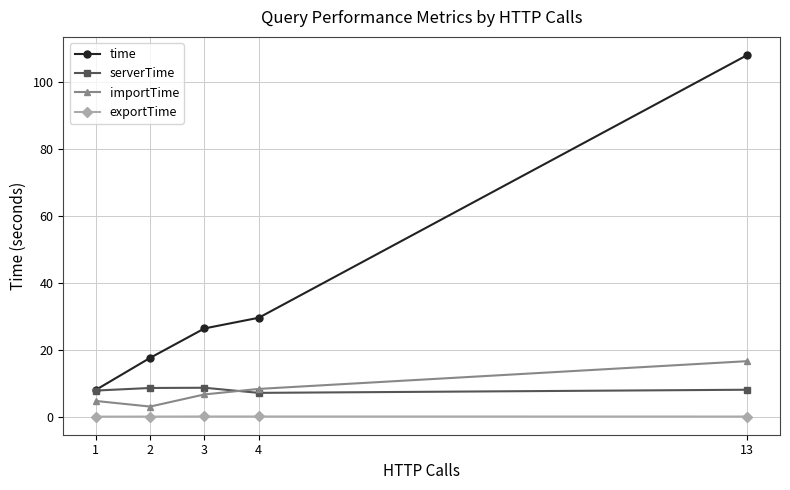

Which series changed the most between 2 and 13?

time